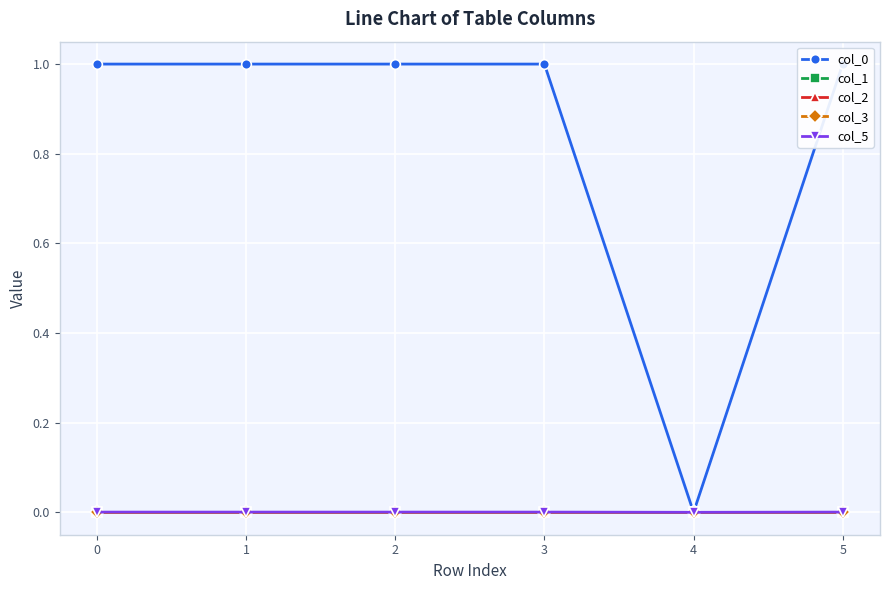

Which series has the widest spread of values?

col_0